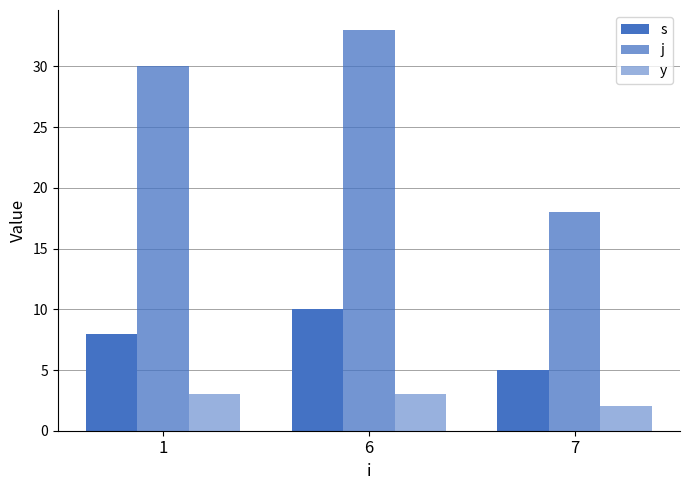

How many data points in j are less than 30?

1